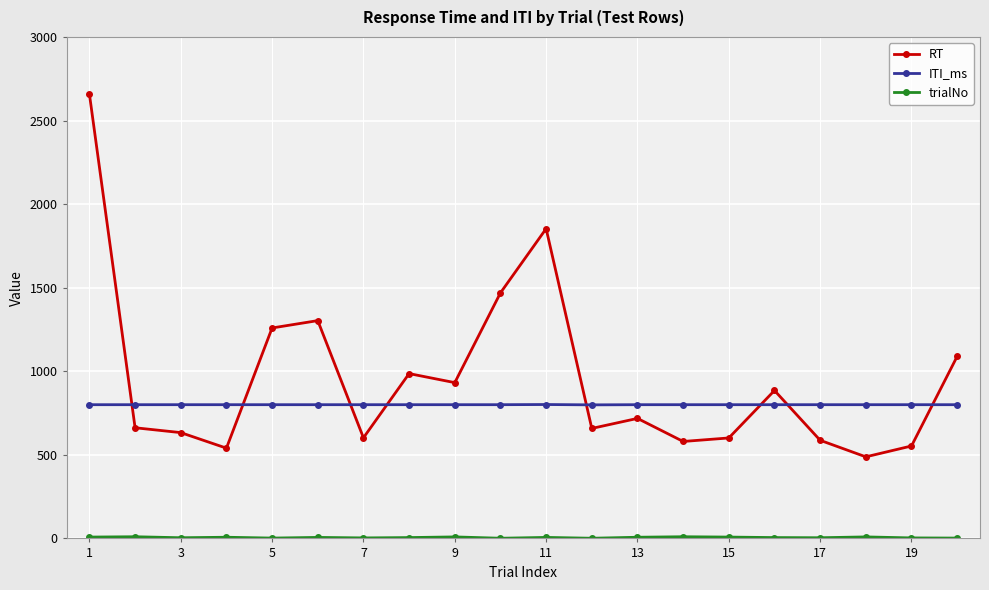

True or false: RT has more than 0 interior local peaks.

True